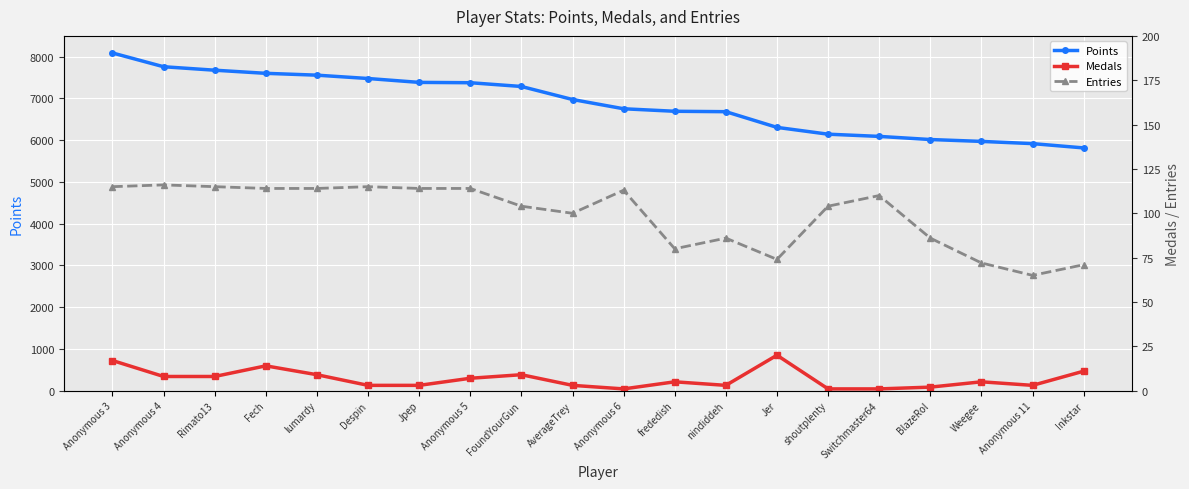

Rank the series by their maximum value, from lowest to highest.

Medals, Entries, Points